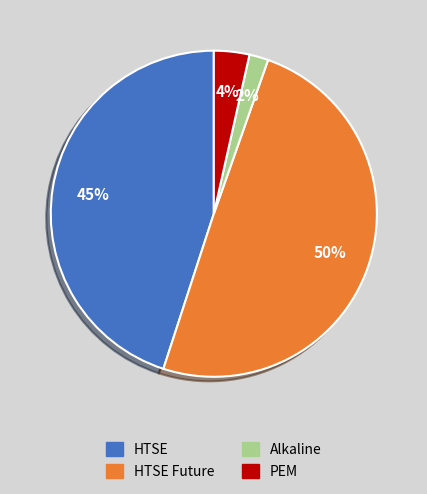

Does any single category account for the majority?

No